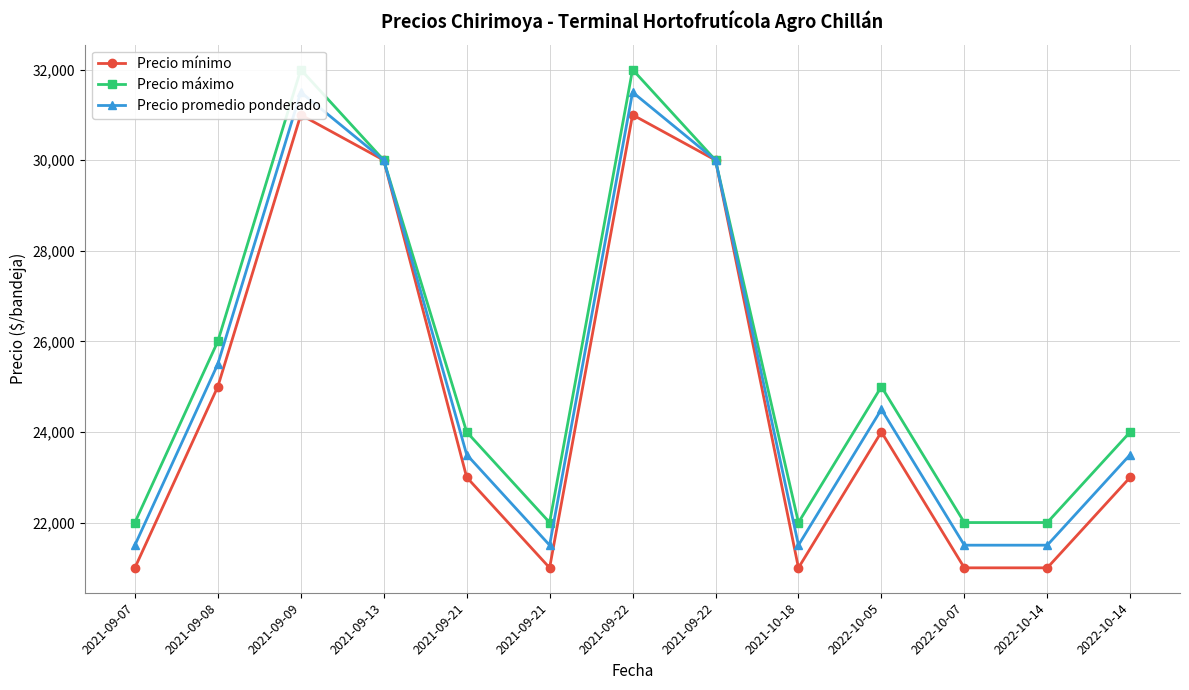

What is the label of the 1st point from the right?

2022-10-14